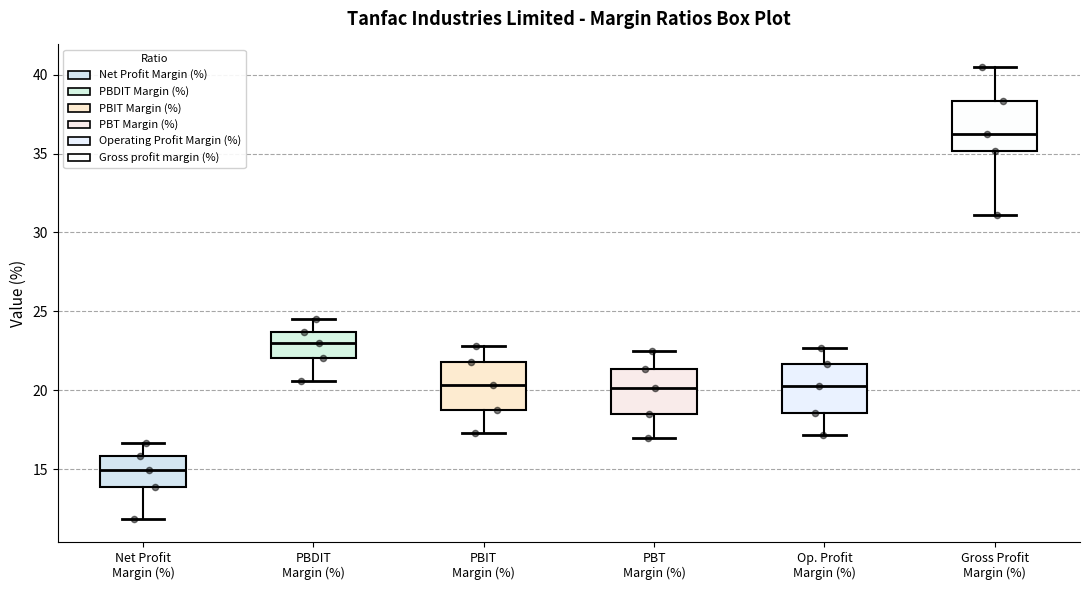

Reading left to right, read every box against the y-axis: the position of its median line, the range the box covers, and the ends of its whiskers. The values are not printed on the chart, so give them approximately, as read against the axis.

Net Profit Margin (%): median 15.0, box 14.0 to 16.0, whiskers 12.0 to 16.5
PBDIT Margin (%): median 23.0, box 22.0 to 23.5, whiskers 20.5 to 24.5
PBIT Margin (%): median 20.5, box 18.5 to 22.0, whiskers 17.5 to 23.0
PBT Margin (%): median 20.0, box 18.5 to 21.5, whiskers 17.0 to 22.5
Op. Profit Margin (%): median 20.5, box 18.5 to 21.5, whiskers 17.0 to 22.5
Gross Profit Margin (%): median 36.0, box 35.0 to 38.5, whiskers 31.0 to 40.5